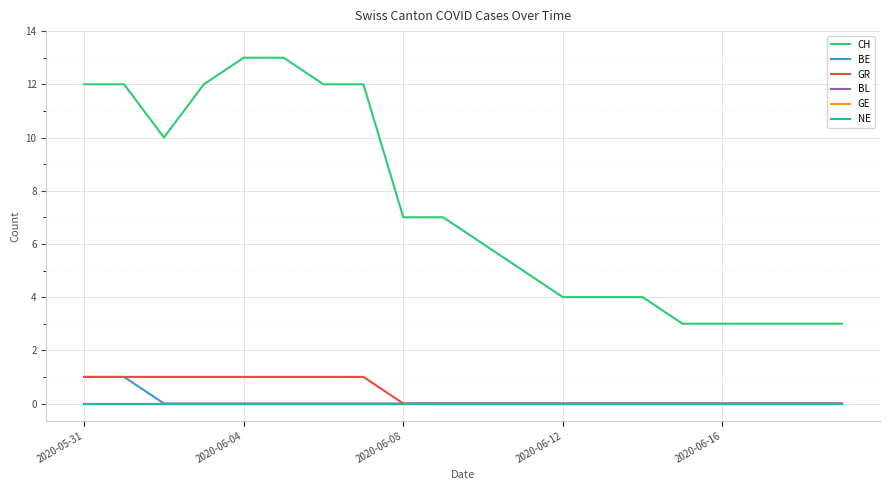

Is this an area chart (filled region under the line)?

No